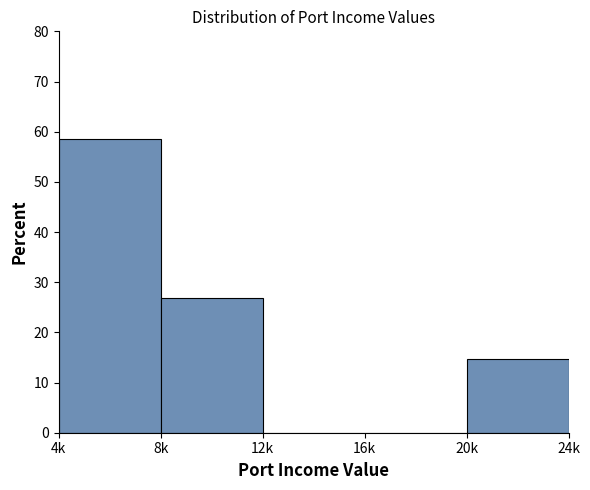

Which has a higher value, 16k or 8k?

8k